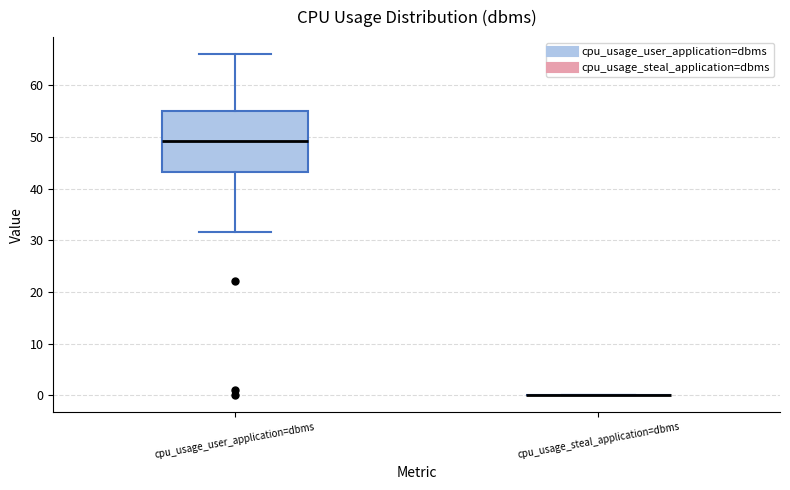

Comparing the boxes themselves (not the whiskers), which one is the tallest?

cpu_usage_user_application=dbms